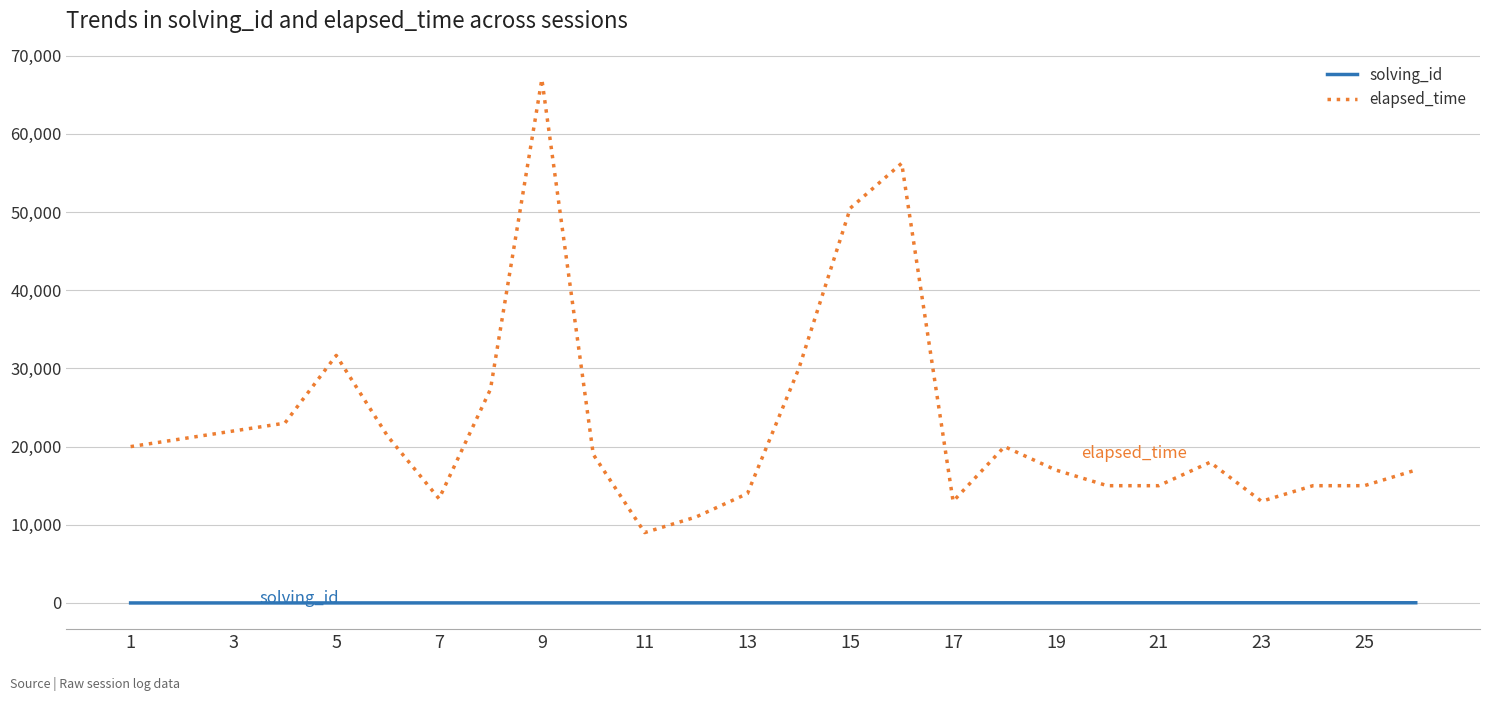

True or false: elapsed_time and solving_id cross at least once.

False